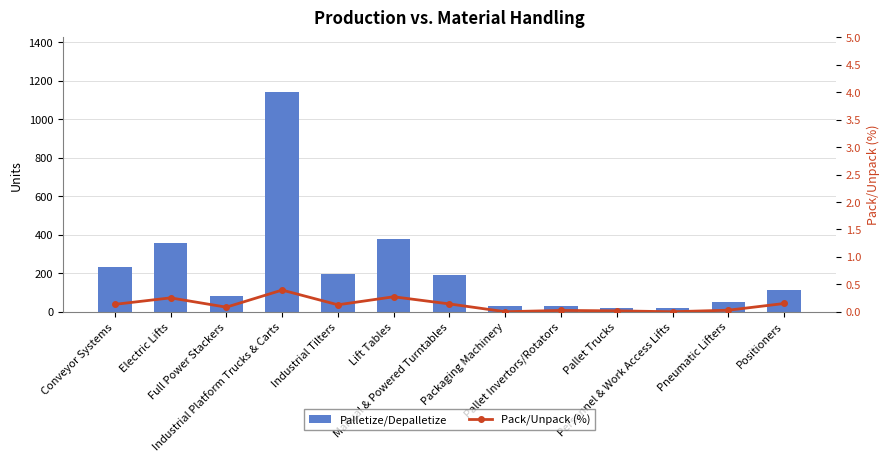

What are all the series names shown in the legend?

Palletize/Depalletize, Pack/Unpack (%)